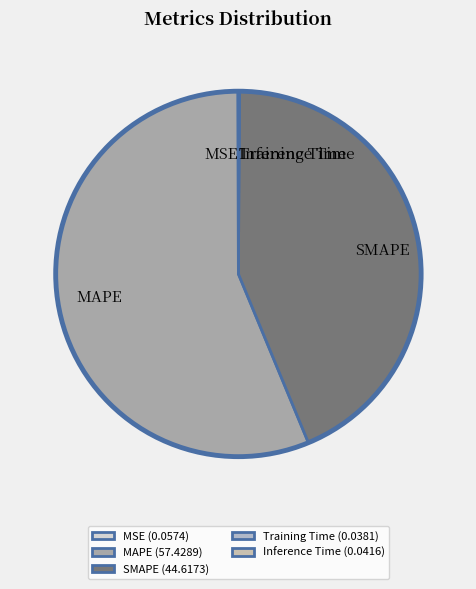

Rank the categories by value from highest to lowest.

MAPE, SMAPE, MSE, Inference Time, Training Time